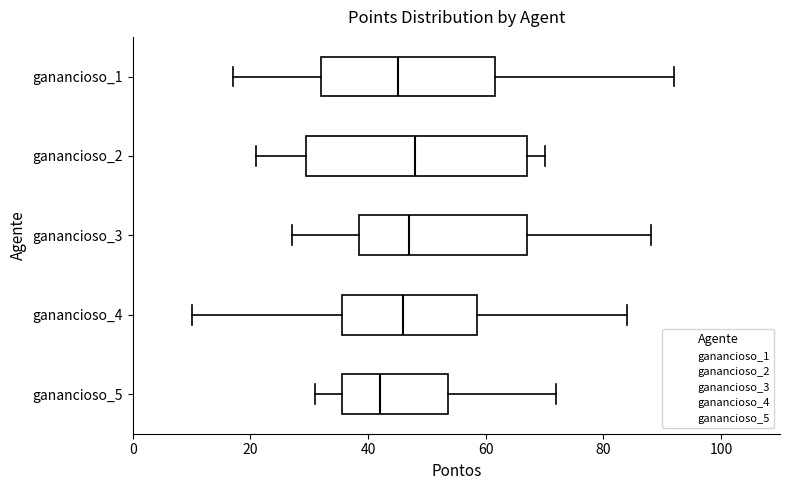

Reading bottom to top, transcribe this box plot: for each box, give where its median line is, the range the box spans, and where its two whiskers end, as read against the x-axis. The values are not printed on the chart, so give them approximately, as read against the axis.

ganancioso_5: median 42, box 36 to 54, whiskers 32 to 72
ganancioso_4: median 46, box 36 to 58, whiskers 10 to 84
ganancioso_3: median 48, box 38 to 68, whiskers 28 to 88
ganancioso_2: median 48, box 30 to 68, whiskers 22 to 70
ganancioso_1: median 46, box 32 to 62, whiskers 18 to 92